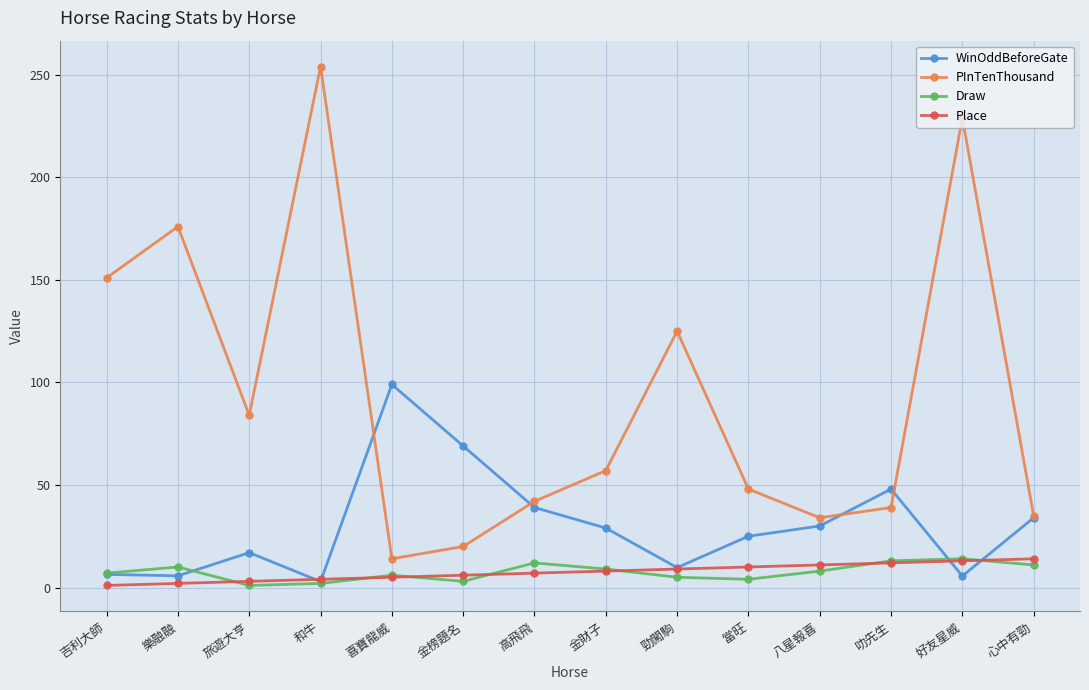

Which series changed the most between 和牛 and 叻先生?

PInTenThousand